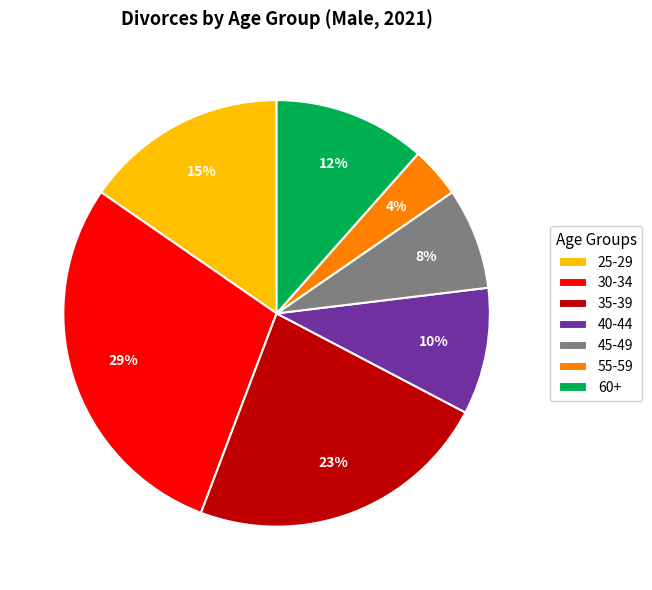

Rank the categories by value from highest to lowest.

30-34, 35-39, 25-29, 60+, 40-44, 45-49, 55-59